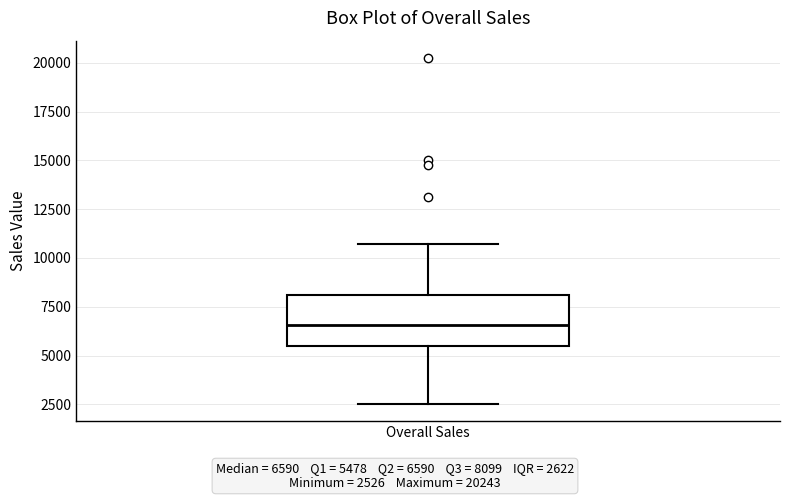

Where does the upper whisker of the box for Overall Sales end on the y-axis? The values are not printed on the chart, so give them approximately, as read against the axis.

10500